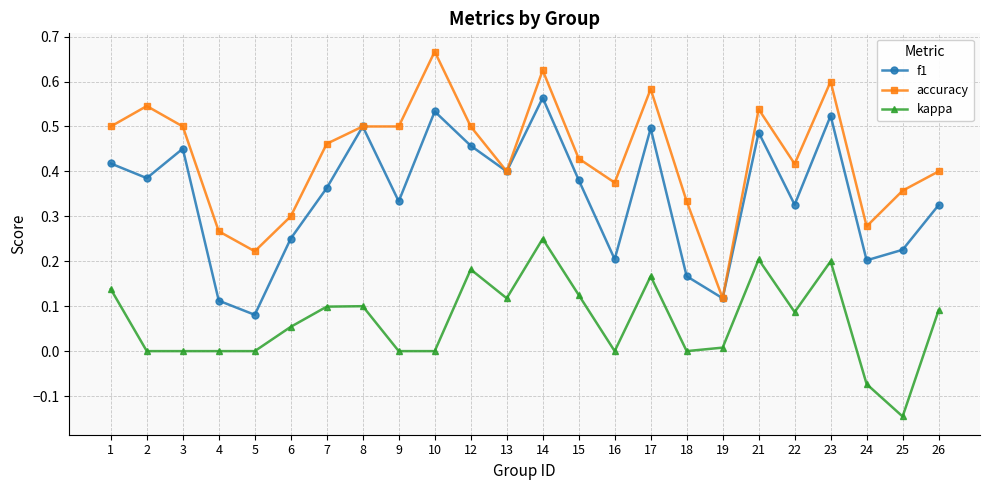

At which category is the sum across all series the highest?

14